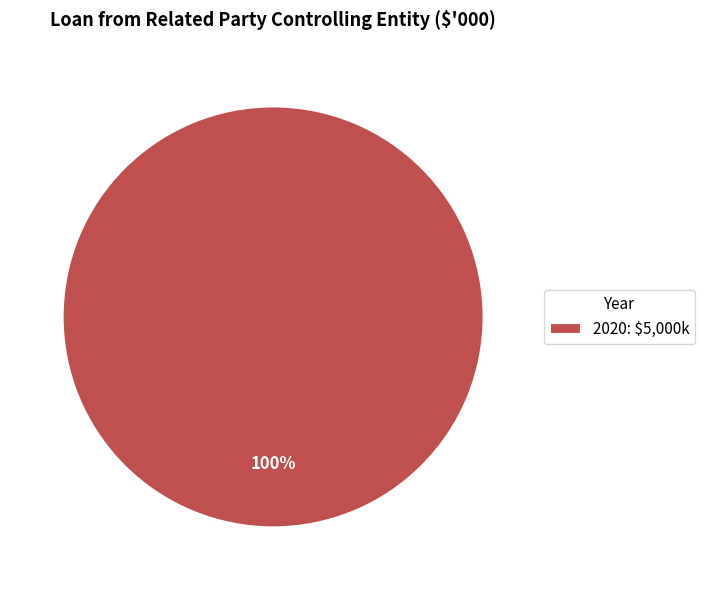

The 2020: $5,000k slice represents 100% of the pie. True or false?

True